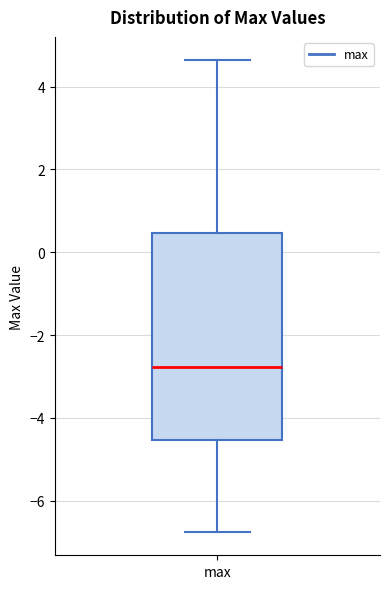

Where is the upper edge of the box for max on the y-axis? The values are not printed on the chart, so give them approximately, as read against the axis.

0.4